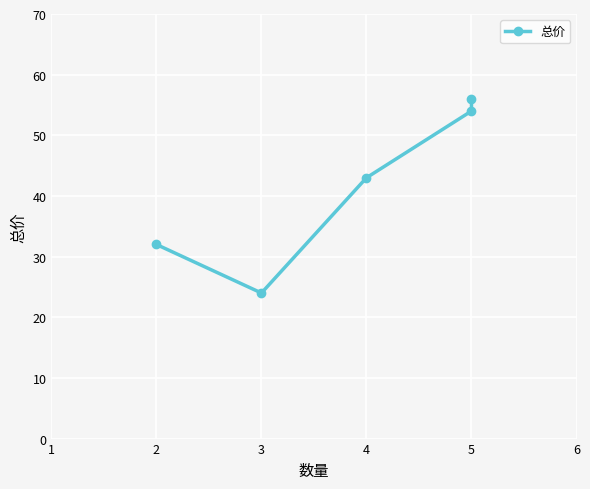

Count the number of values greater than 43.

2